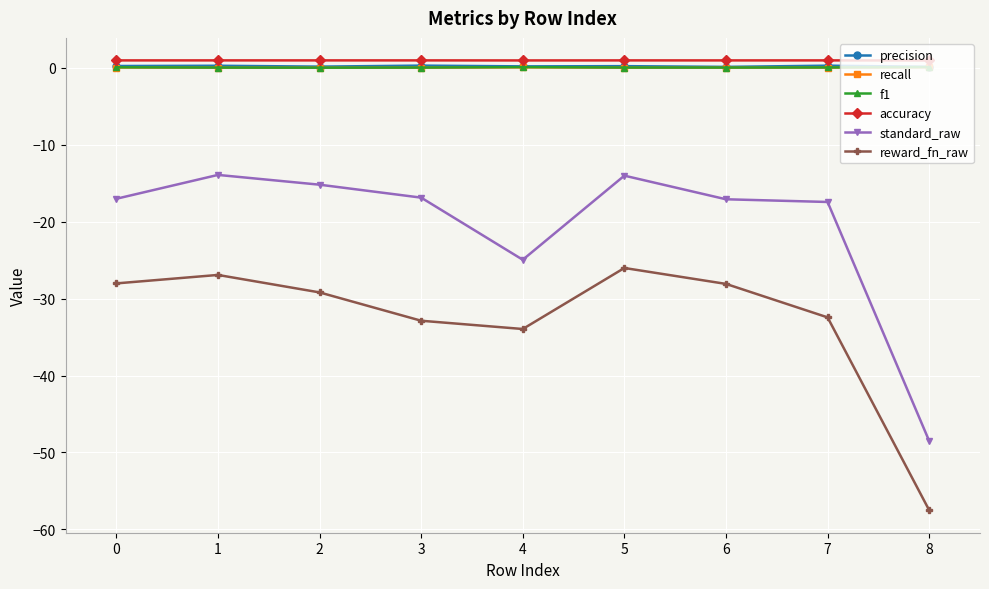

What is the lowest value of the standard_raw series?

-48.5